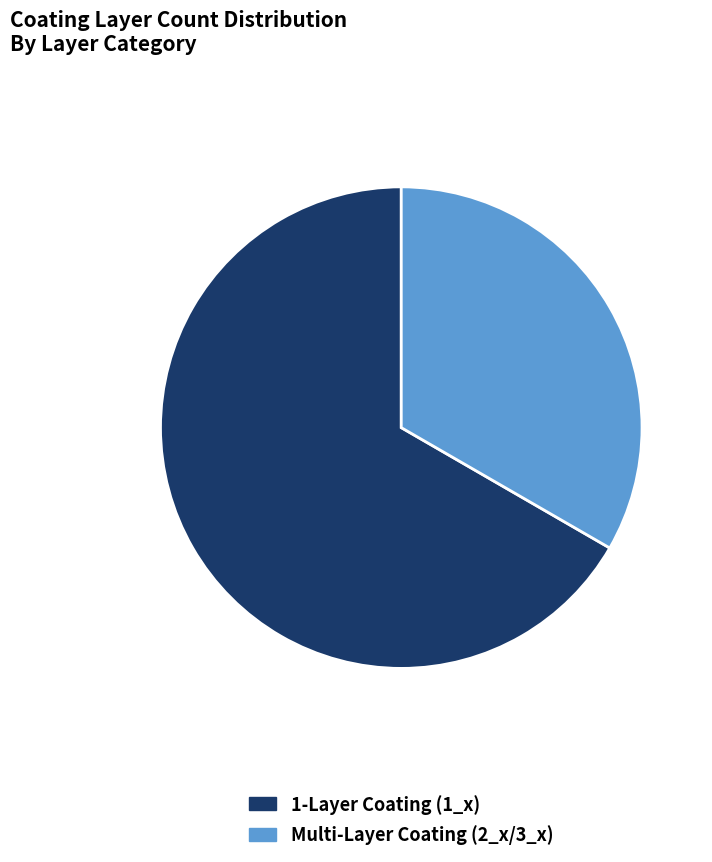

Which slice is the largest?

1-Layer Coating (1_x)